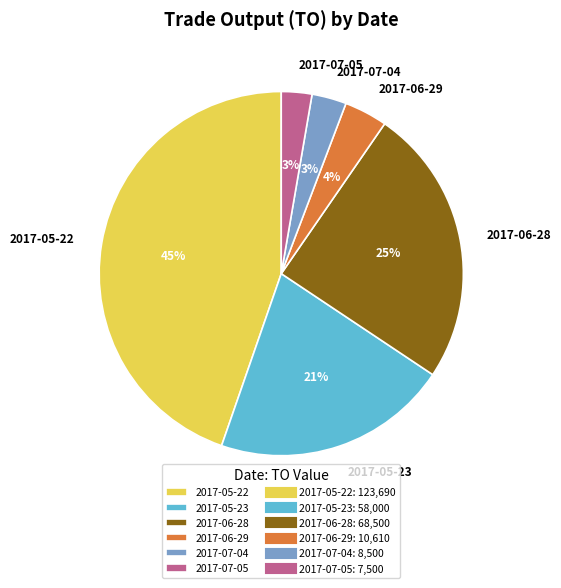

Combined, do 2017-06-28 and 2017-06-29 account for over 50%?

No